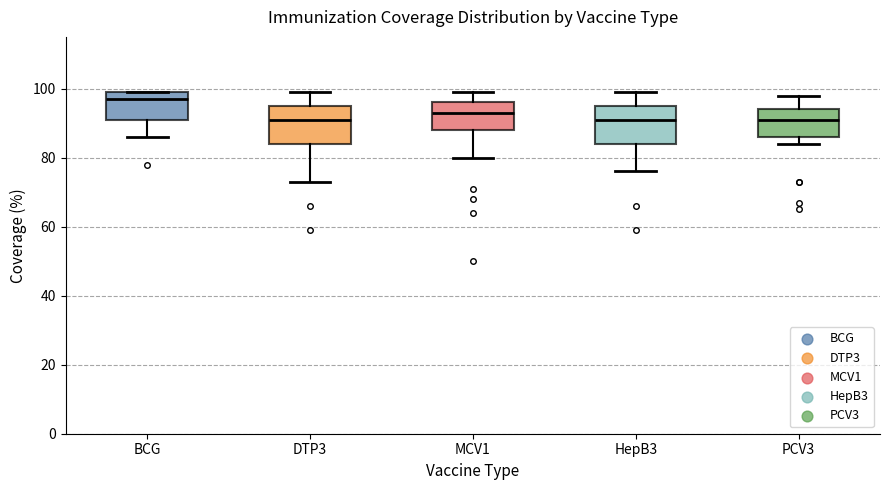

Where does the lower whisker of the box for DTP3 end on the y-axis? The values are not printed on the chart, so give them approximately, as read against the axis.

74